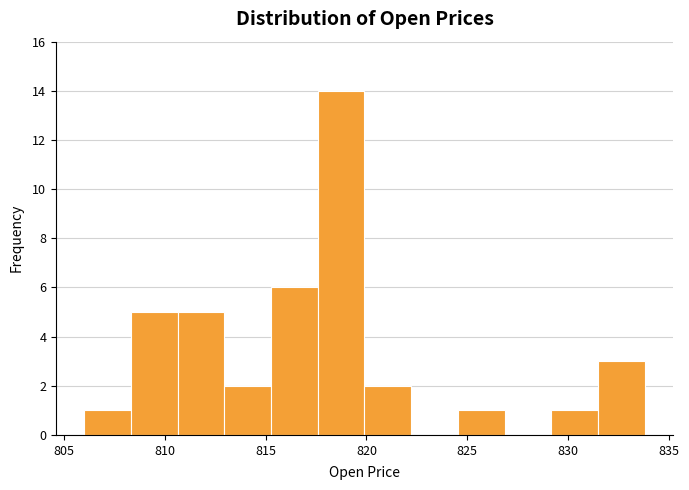

Reading left to right, transcribe this chart: for each bar, give the range it covers on the x-axis and its height. Neither the bar edges nor the heights are printed on the chart, so give them approximately, as read against the axes.

806.0 to 808.5: 1
808.5 to 810.5: 5
810.5 to 813.0: 5
813.0 to 815.5: 2
815.5 to 817.5: 6
817.5 to 820.0: 14
820.0 to 822.0: 2
822.0 to 824.5: 0
824.5 to 827.0: 1
827.0 to 829.0: 0
829.0 to 831.5: 1
831.5 to 834.0: 3